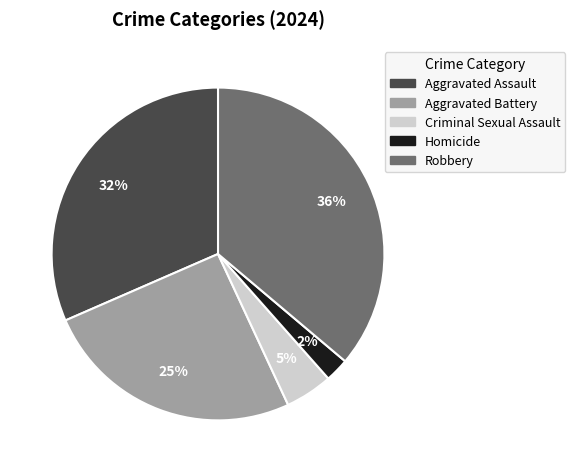

To the nearest percent, what percentage of the pie is Aggravated Assault?

32%